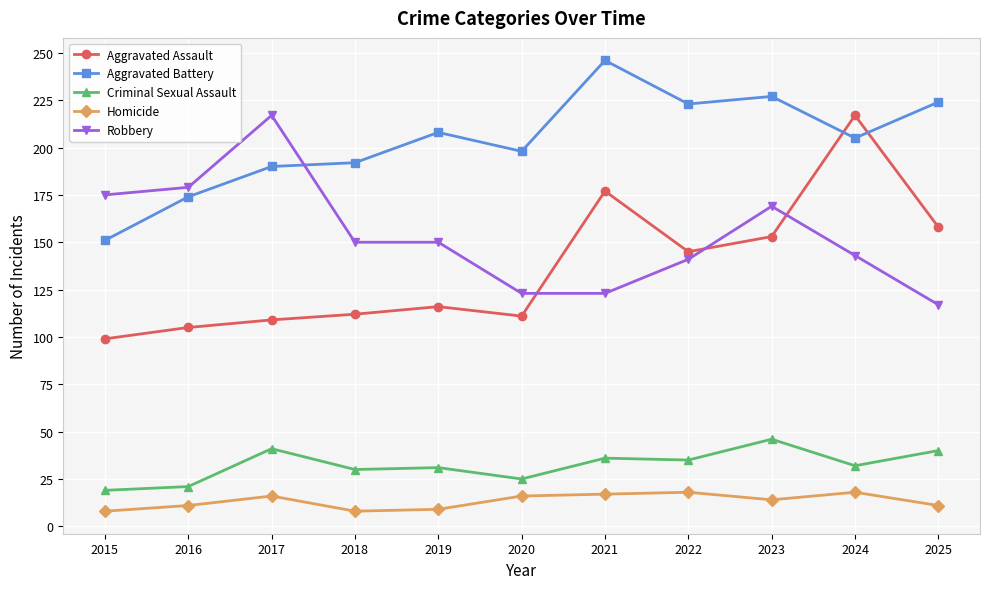

What is the value of the Aggravated Assault point at the 11th from the left?

158